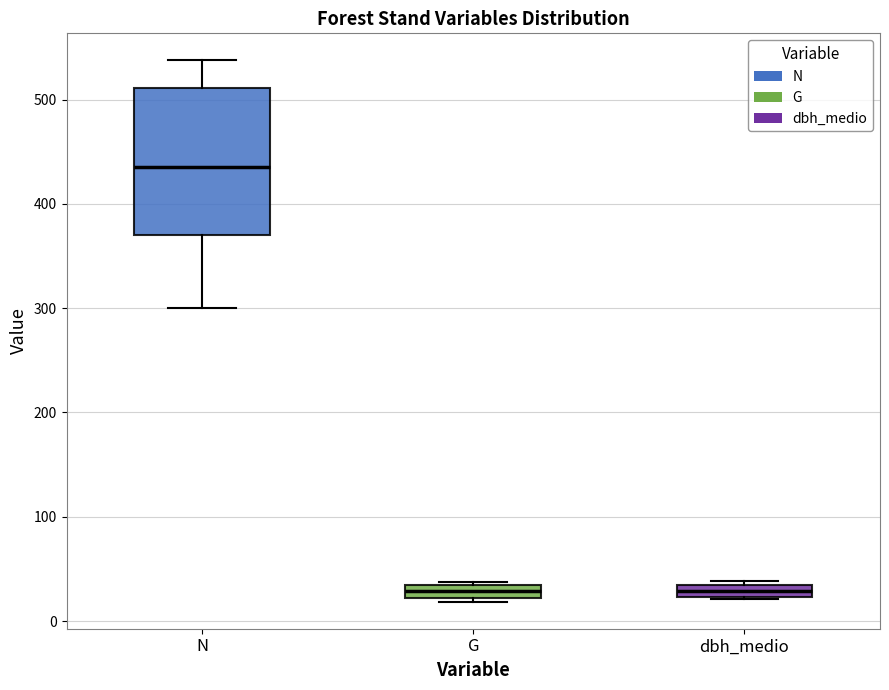

Where does the lower whisker of the box for N end on the y-axis? The values are not printed on the chart, so give them approximately, as read against the axis.

300